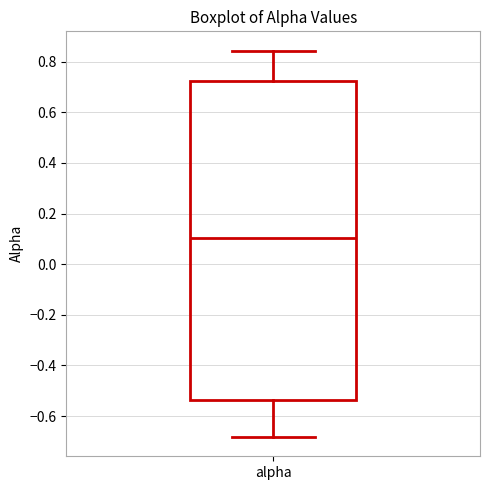

Where does the lower whisker of the box for alpha end on the y-axis? The values are not printed on the chart, so give them approximately, as read against the axis.

-0.68